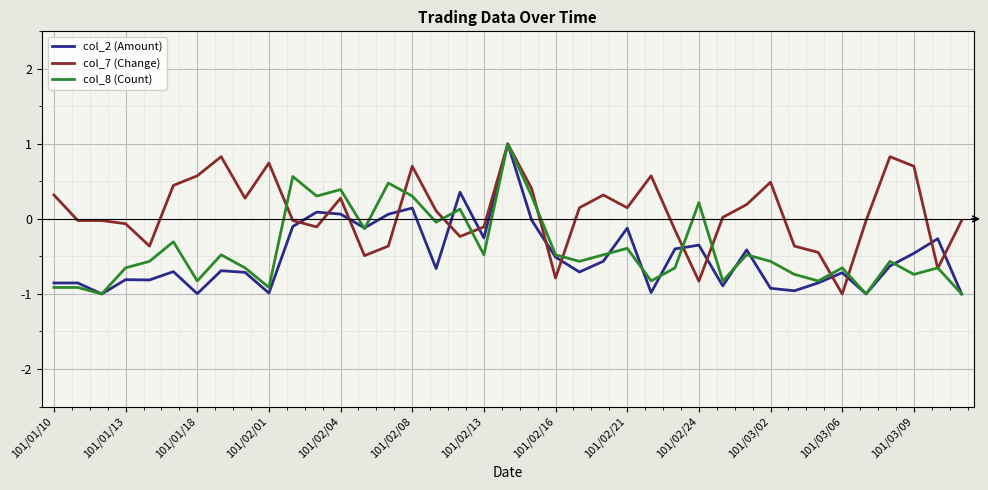

How many values in col_8 (Count) are above zero?

9